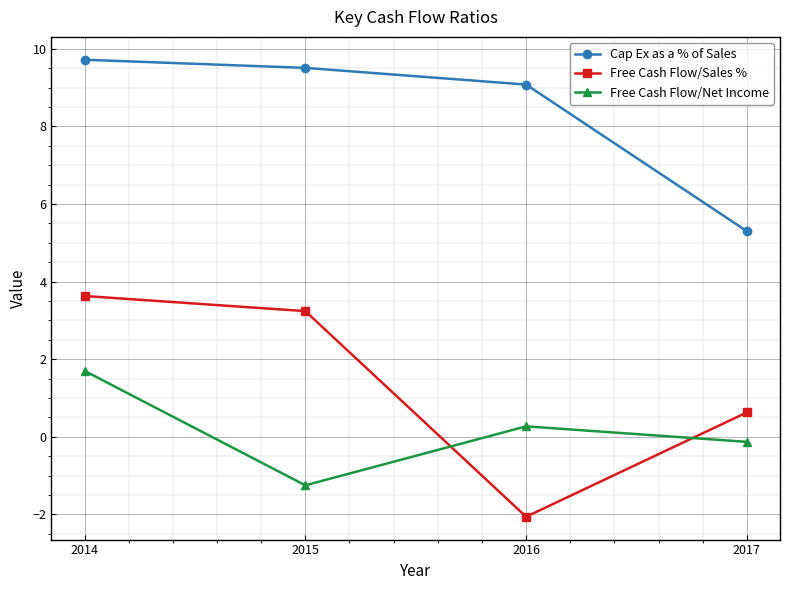

Reading left to right, what are all the values shown in this chart?

Cap Ex as a % of Sales: 9.7	9.5	9.1	5.3
Free Cash Flow/Sales %: 3.6	3.2	-2.1	0.6
Free Cash Flow/Net Income: 1.7	-1.2	0.3	-0.1